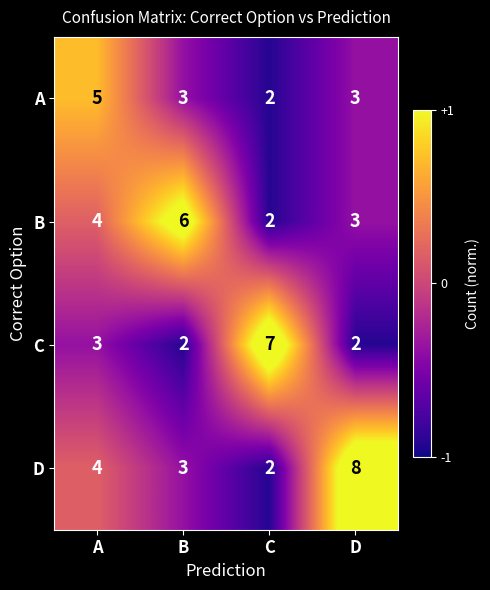

What is the maximum value shown in the chart?

8